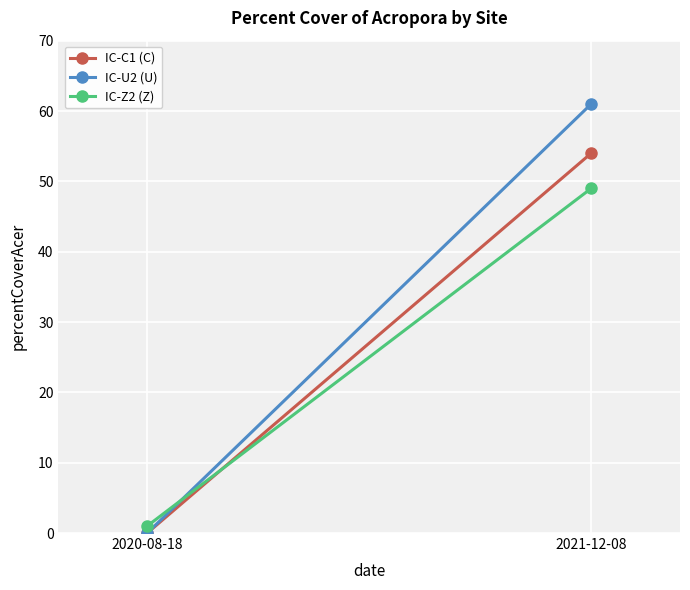

Reading right to left, extract all data points from this chart.

IC-C1 (C): 2021-12-08=54	2020-08-18=0
IC-U2 (U): 2021-12-08=61	2020-08-18=0
IC-Z2 (Z): 2021-12-08=49	2020-08-18=1